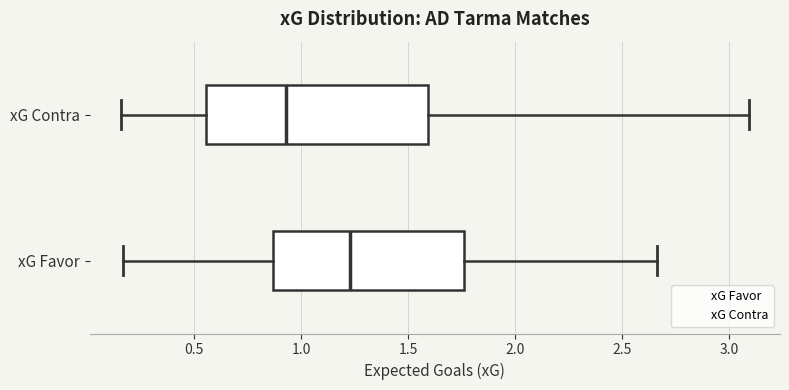

Comparing the boxes themselves (not the whiskers), which one is the widest?

xG Contra